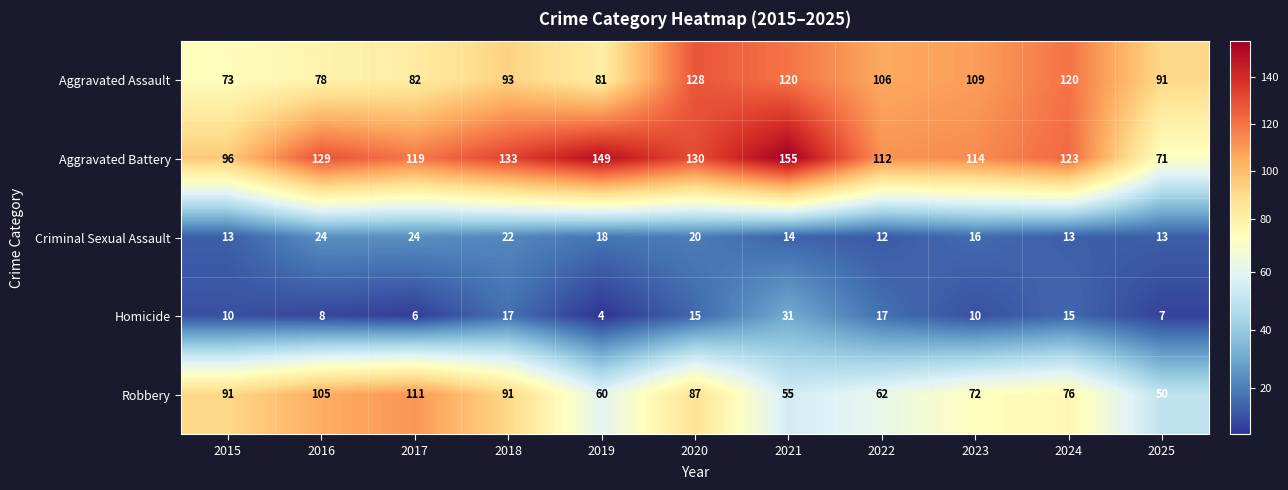

How many data points in Criminal Sexual Assault are less than 16?

5